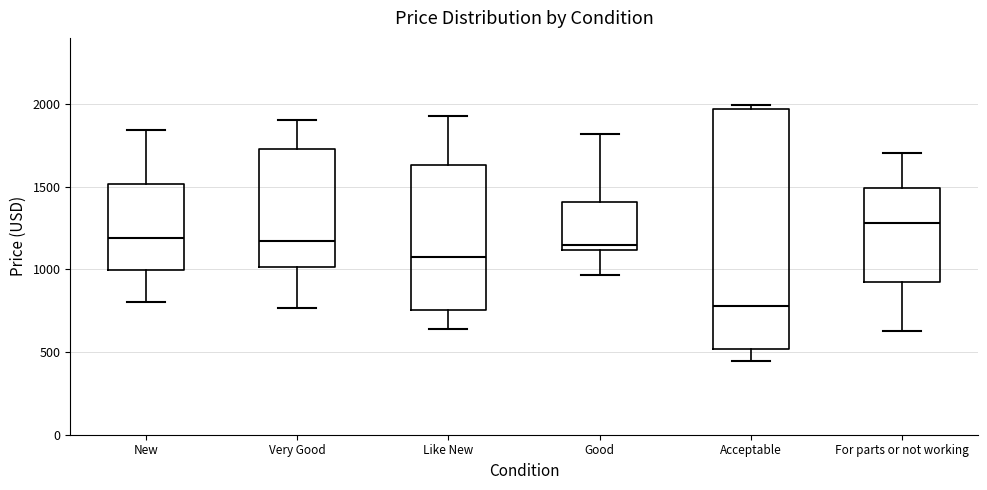

Reading left to right, transcribe this box plot: for each box, give where its median line is, the range the box spans, and where its two whiskers end, as read against the y-axis. The values are not printed on the chart, so give them approximately, as read against the axis.

New: median 1200, box 1000 to 1500, whiskers 800 to 1850
Very Good: median 1150, box 1000 to 1750, whiskers 750 to 1900
Like New: median 1100, box 750 to 1650, whiskers 650 to 1950
Good: median 1150, box 1100 to 1400, whiskers 950 to 1800
Acceptable: median 800, box 500 to 1950, whiskers 450 to 2000
For parts or not working: median 1300, box 900 to 1500, whiskers 650 to 1700